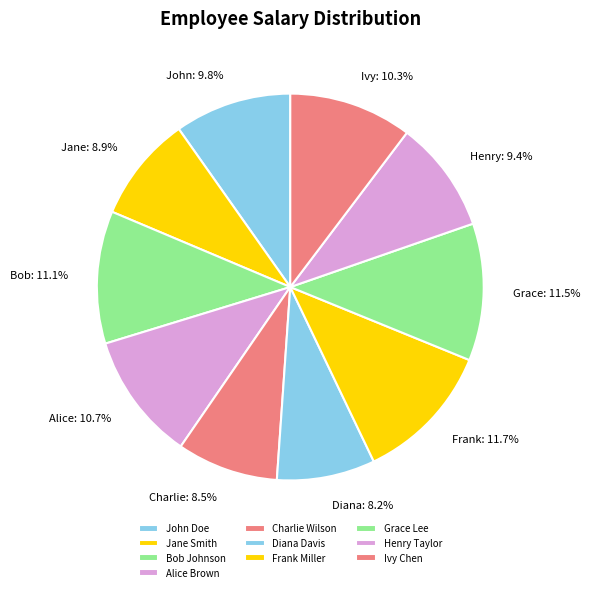

How many segments does this pie chart have?

10